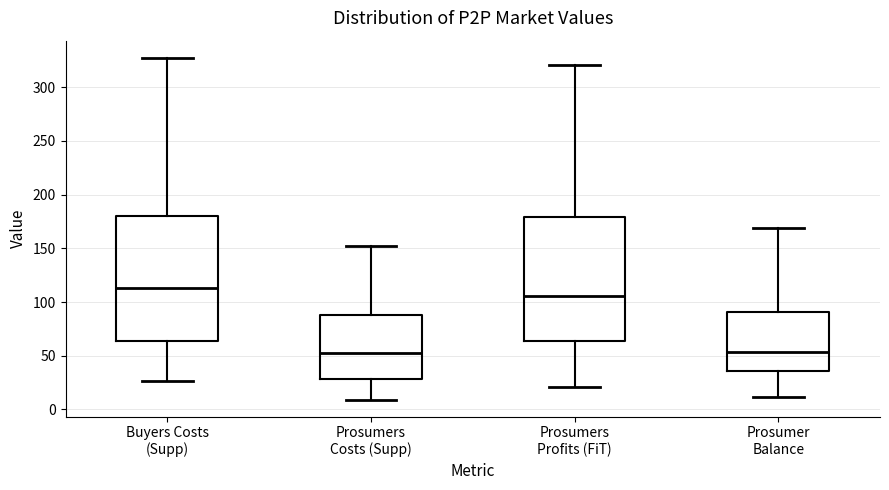

Which box has the highest median line?

Buyers Costs (Supp)